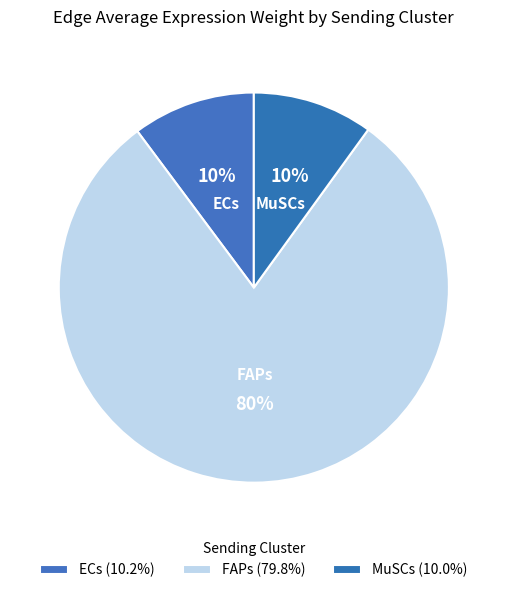

How many segments does this pie chart have?

3